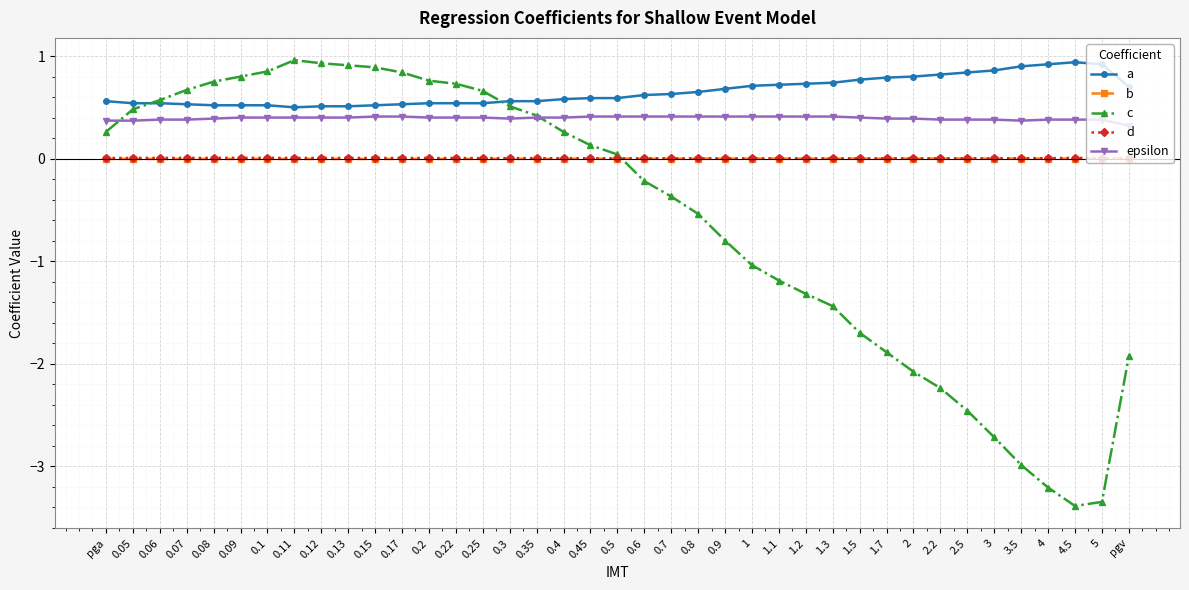

The a series shows 0.5 at 0.13. True or false?

True